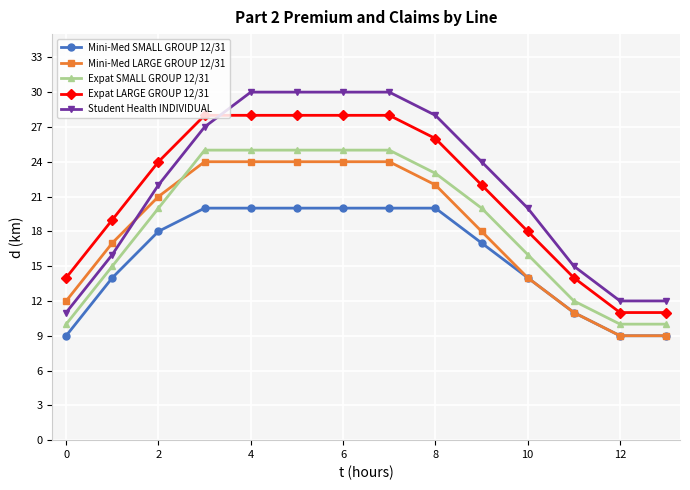

True or false: Expat SMALL GROUP 12/31 and Mini-Med SMALL GROUP 12/31 intersect in this chart.

False